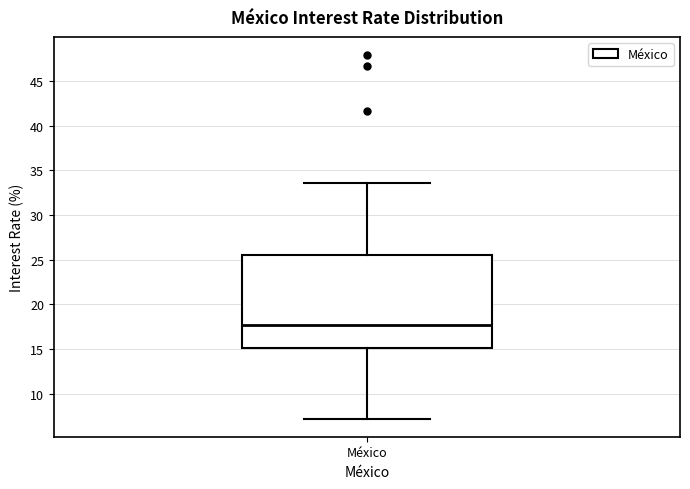

Read this box plot against the y-axis: the position of the median line, the range covered by the box, and the ends of both whiskers. The values are not printed on the chart, so give them approximately, as read against the axis.

median 17.5, box 15.0 to 25.5, whiskers 7.0 to 33.5